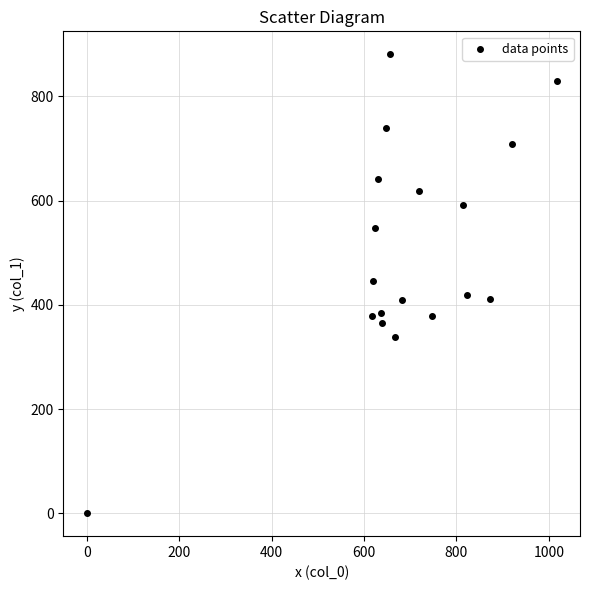

What is the range of Y values (max minus min)?

880.9